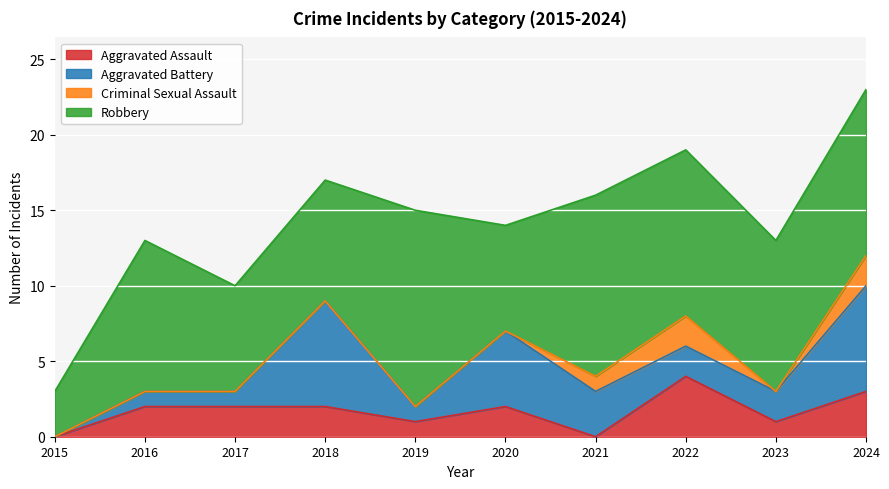

Does the chart display data point markers on the line(s)?

No